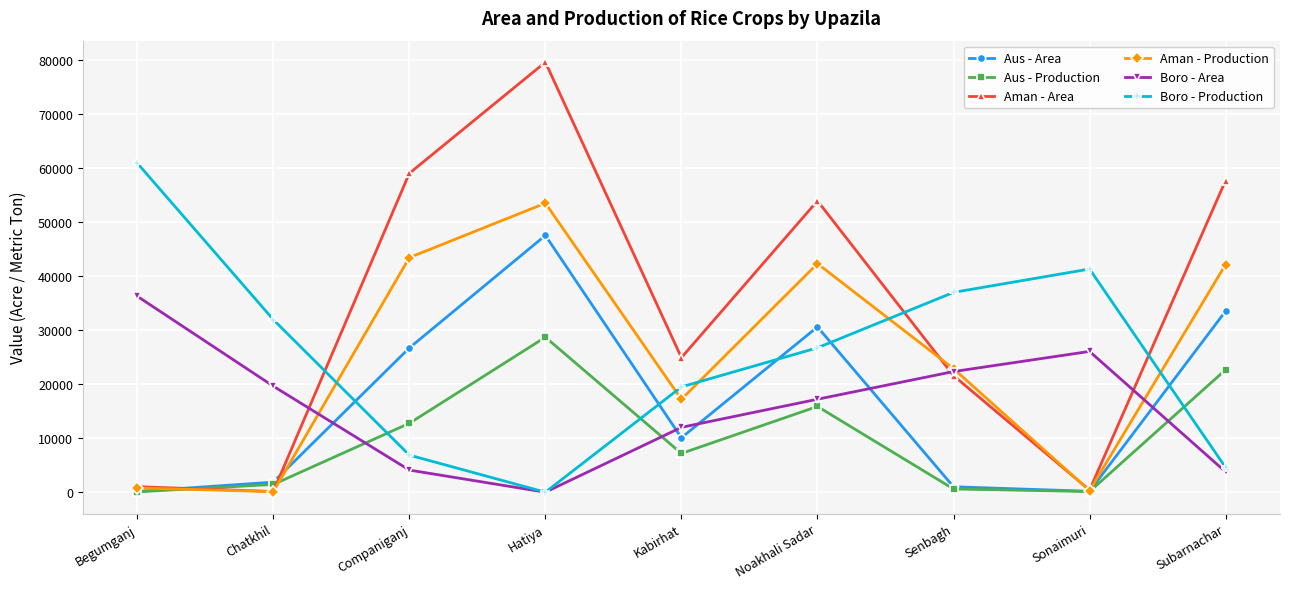

What is the label of the 8th point from the right?

Chatkhil